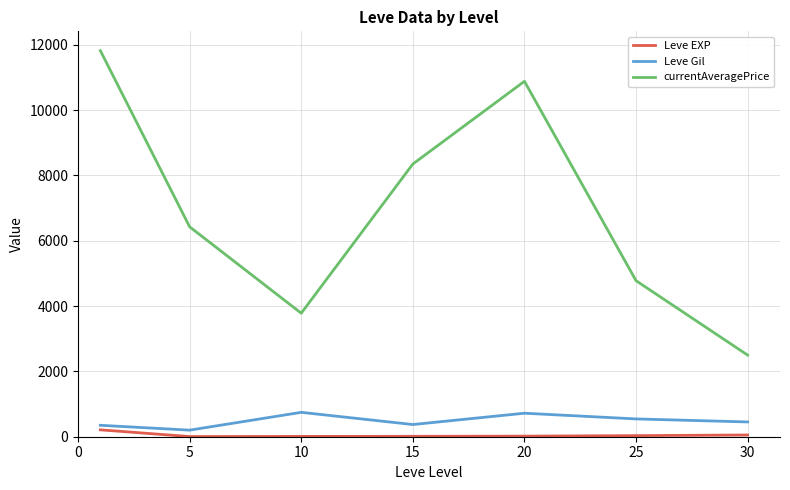

What is the maximum value shown in the chart?

11824.2